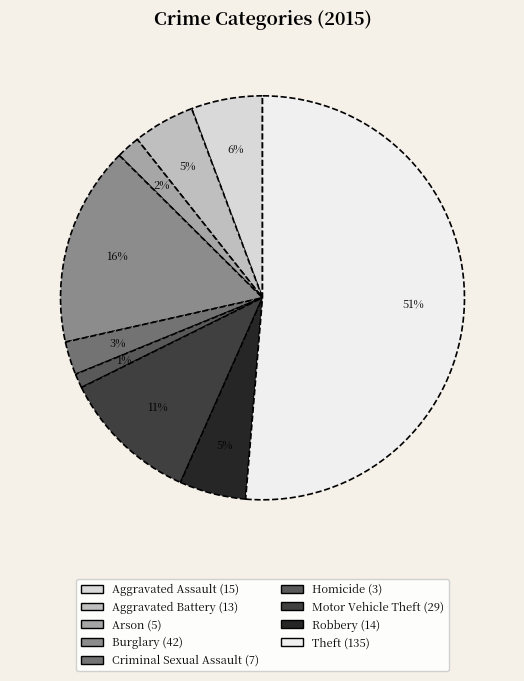

To the nearest percent, what is the difference between the largest and smallest slice percentages?

50%